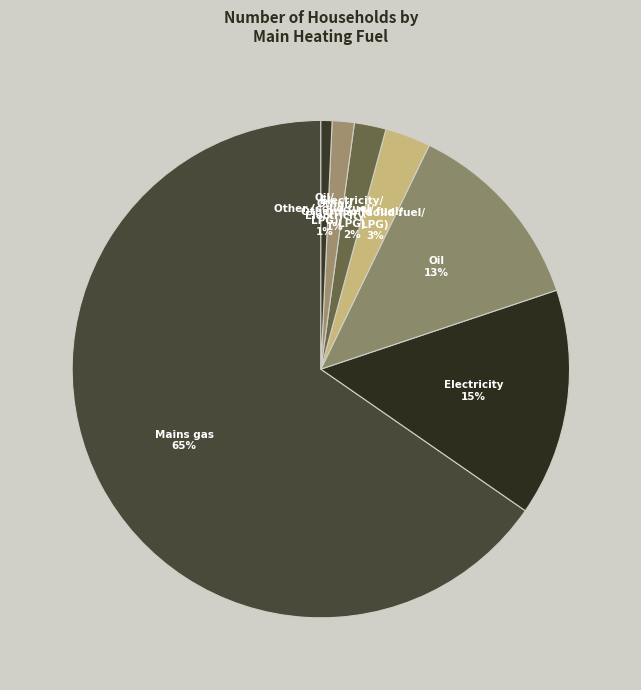

How many segments does this pie chart have?

7